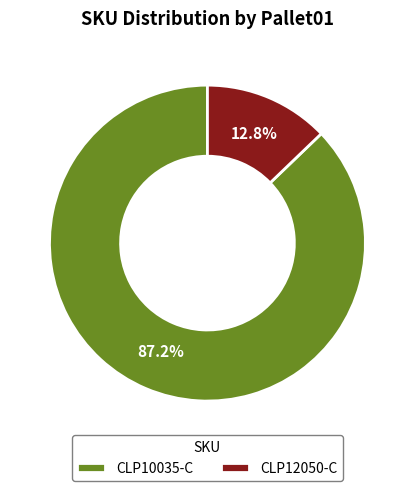

Do CLP10035-C and CLP12050-C together represent more than half of the pie?

Yes